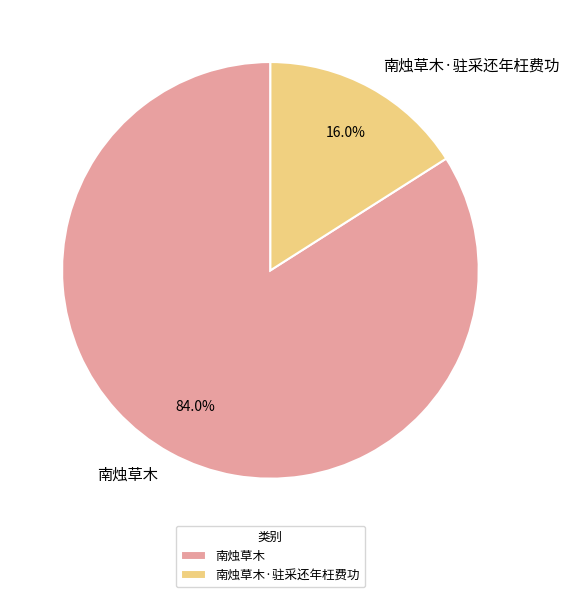

What is the majority slice?

南烛草木